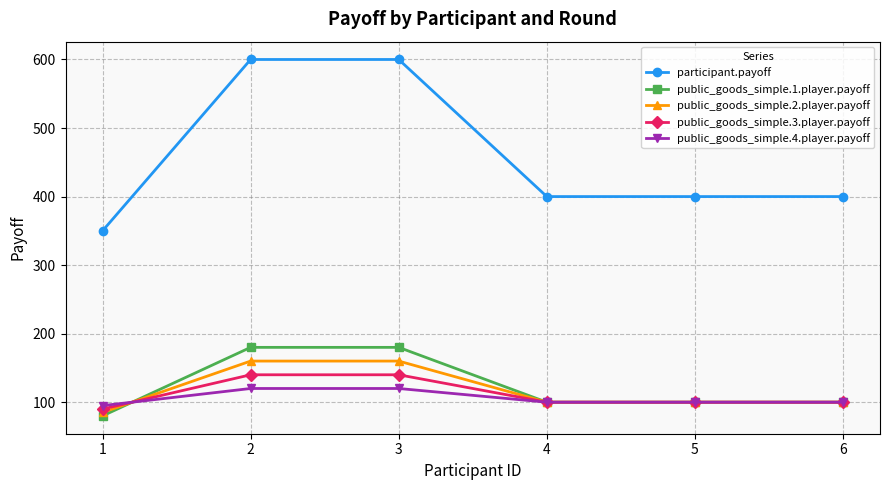

True or false: public_goods_simple.2.player.payoff has a value of 120 at 1.

False